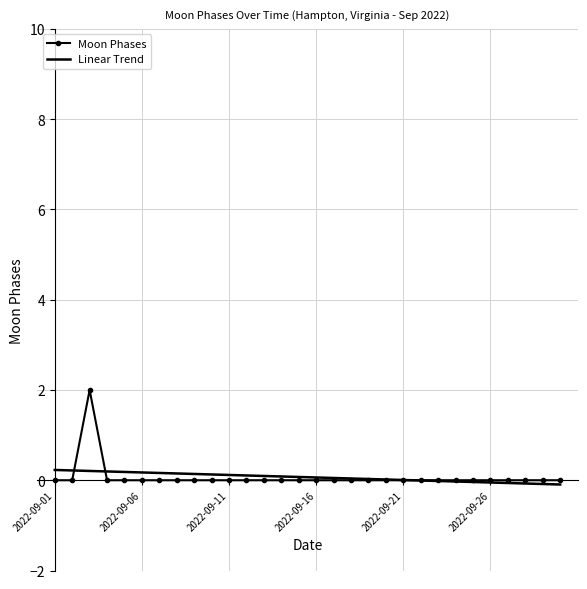

True or false: the data has more than 2 interior local peaks.

False